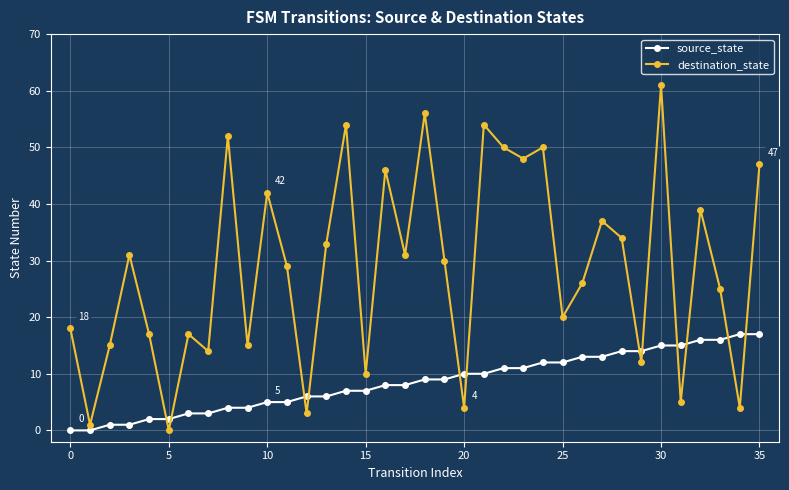

What is the greatest value displayed?

61